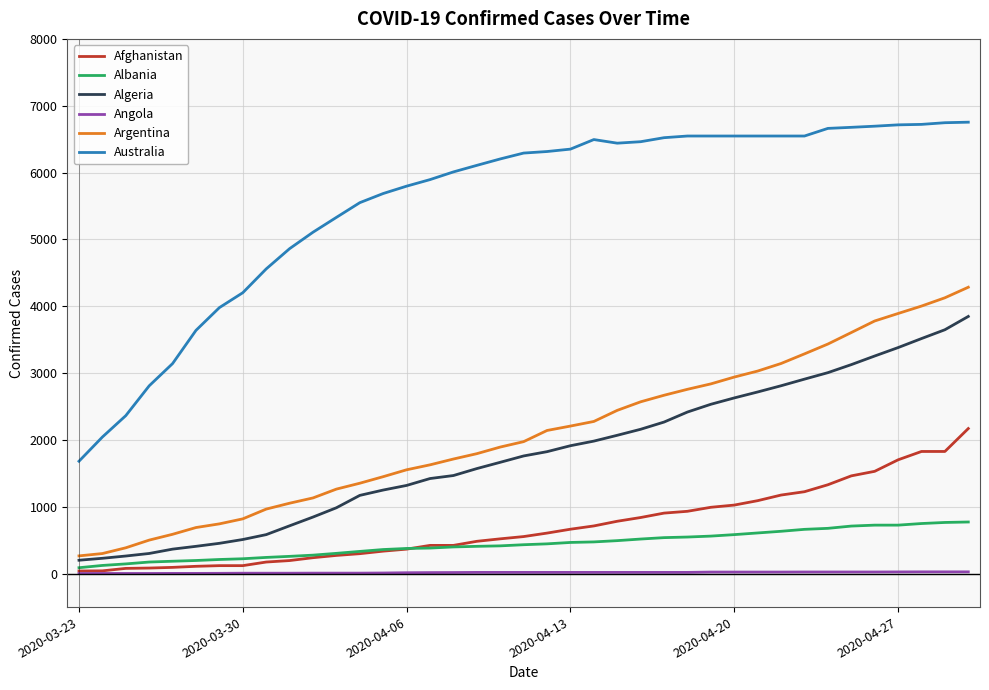

What is the minimum value for Algeria?

201